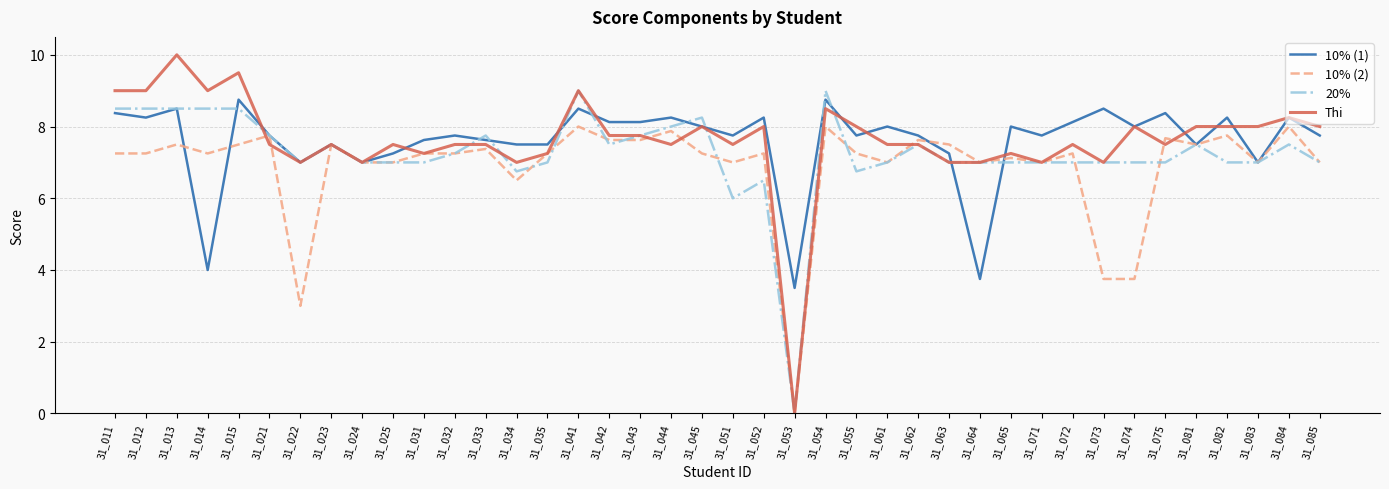

The 10% (2) series shows 2.4 at 31_052. True or false?

False